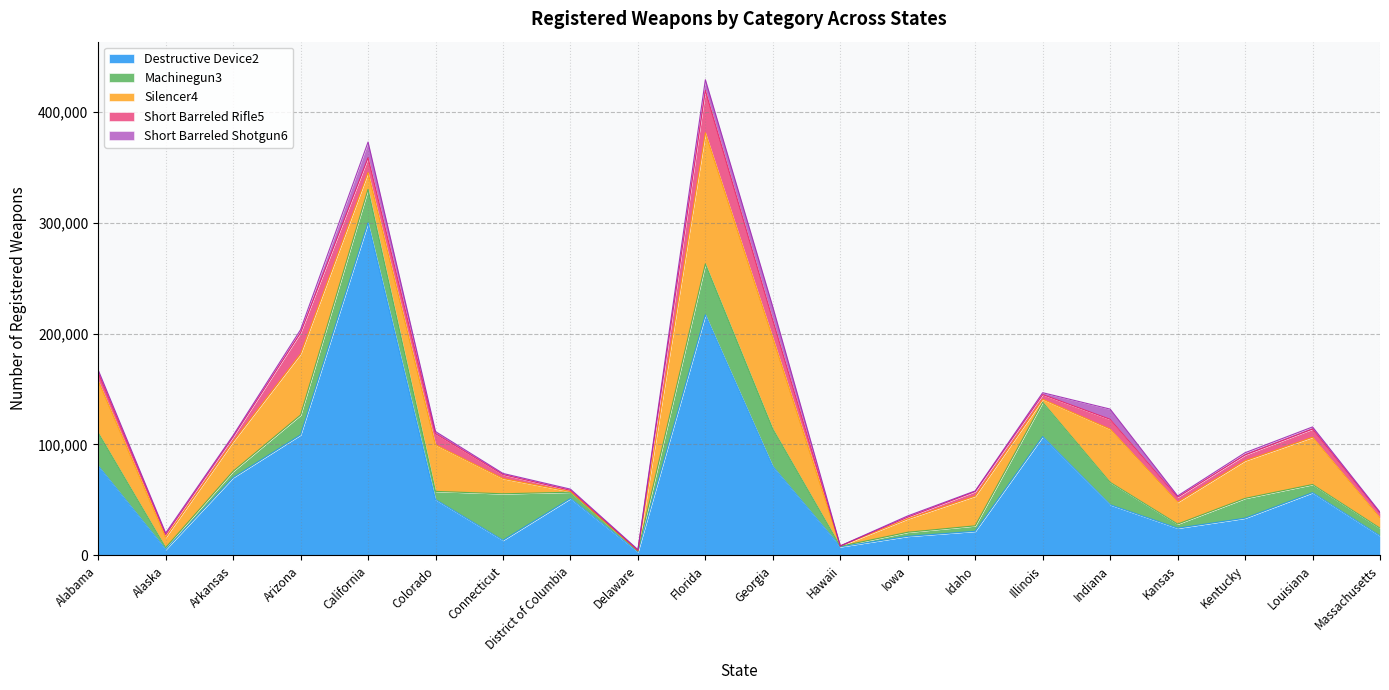

What is the spread (max minus min) of values at Connecticut?

40881